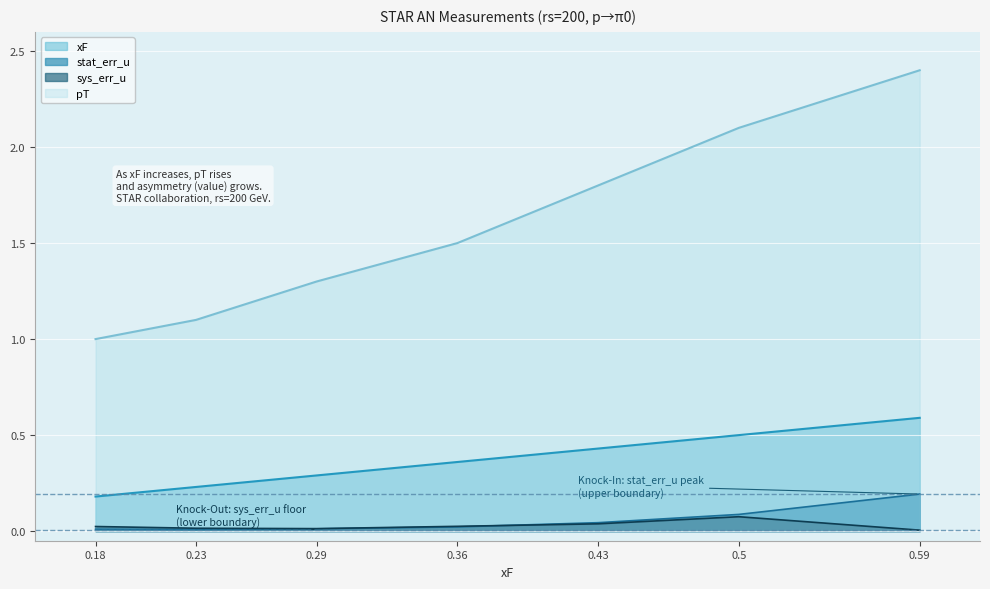

Which series changed the most between 0.29 and 0.5?

pT